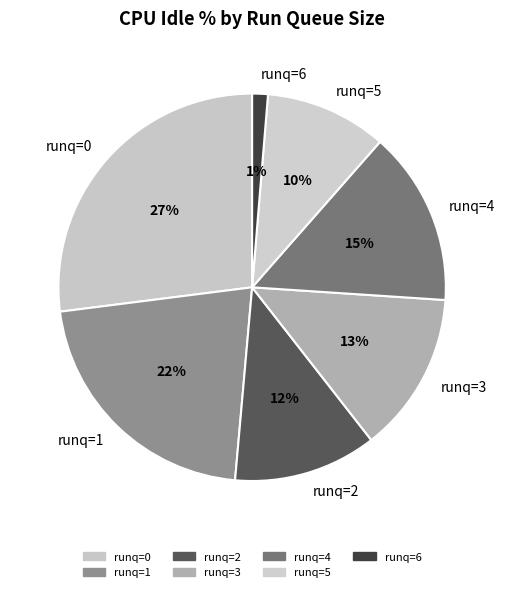

To the nearest percent, what portion does runq=0 represent?

27%